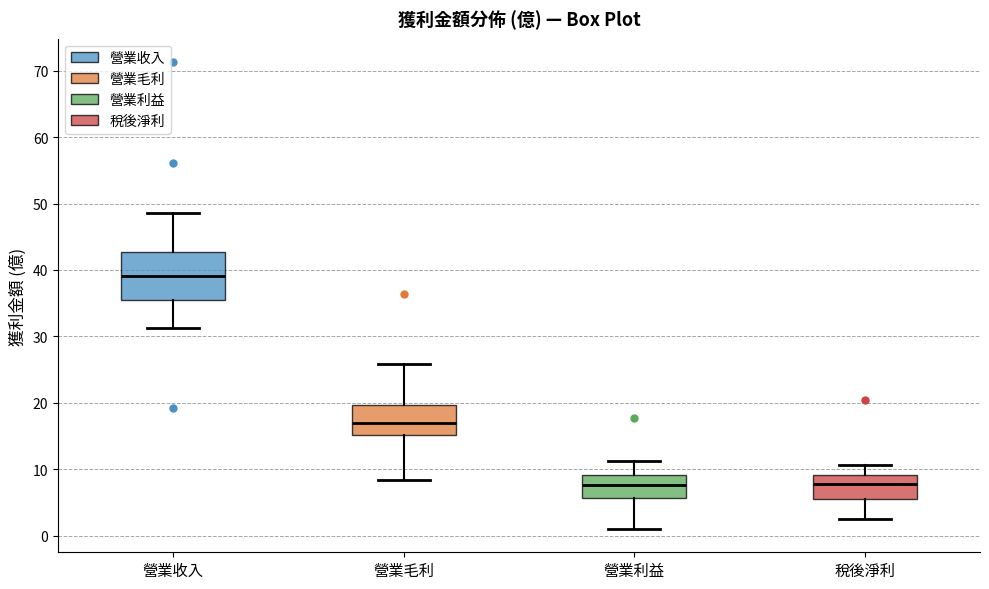

Reading left to right, read every box against the y-axis: the position of its median line, the range the box covers, and the ends of its whiskers. The values are not printed on the chart, so give them approximately, as read against the axis.

營業收入: median 39, box 36 to 43, whiskers 31 to 49
營業毛利: median 17, box 15 to 20, whiskers 8 to 26
營業利益: median 8, box 6 to 9, whiskers 1 to 11
稅後淨利: median 8, box 6 to 9, whiskers 3 to 11